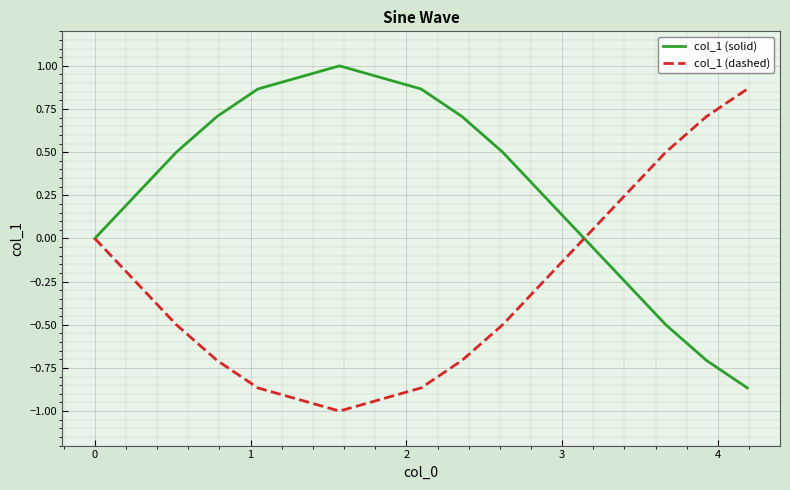

Rank the series by their average value, from highest to lowest.

col_1 (solid), col_1 (dashed)